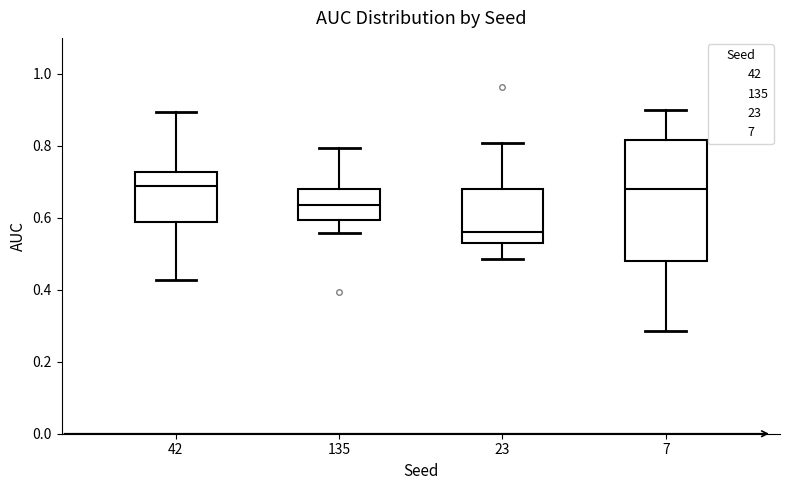

Where is the upper edge of the box at x = 42 on the y-axis? The values are not printed on the chart, so give them approximately, as read against the axis.

0.72